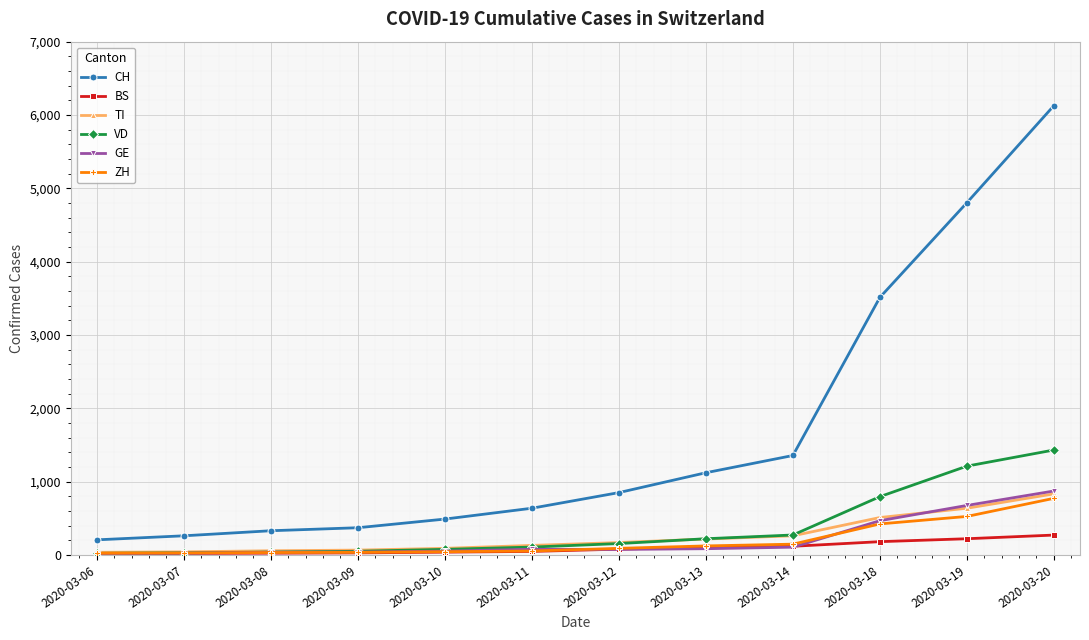

How many data points does each series have?

12